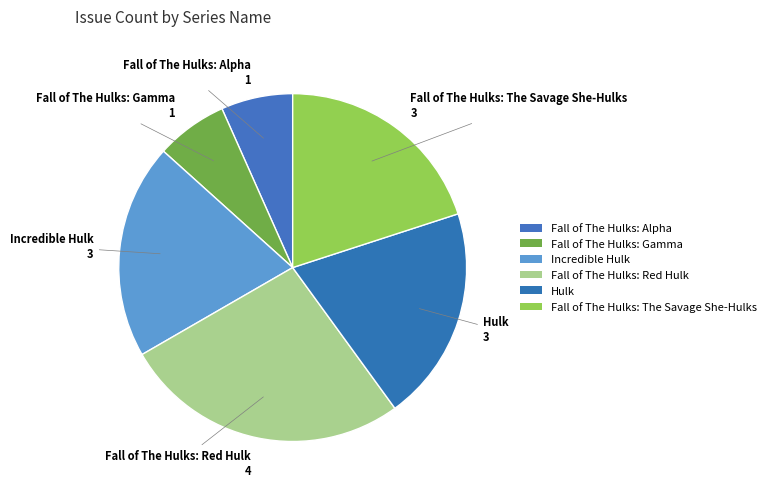

How many segments does this pie chart have?

6